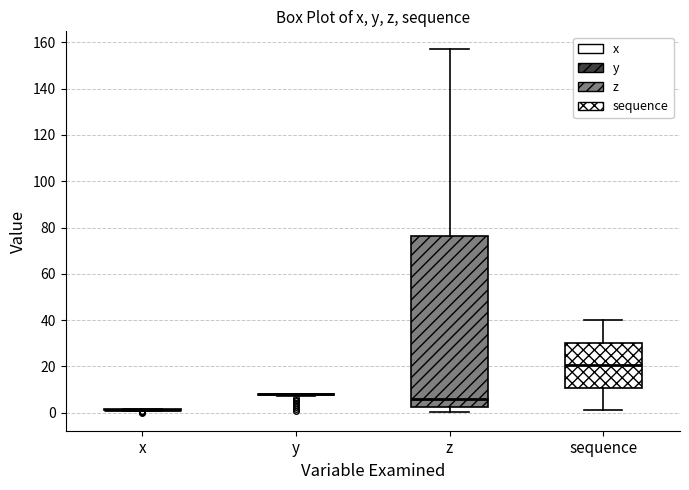

Which box is the tallest, from its lower edge to its upper edge?

z